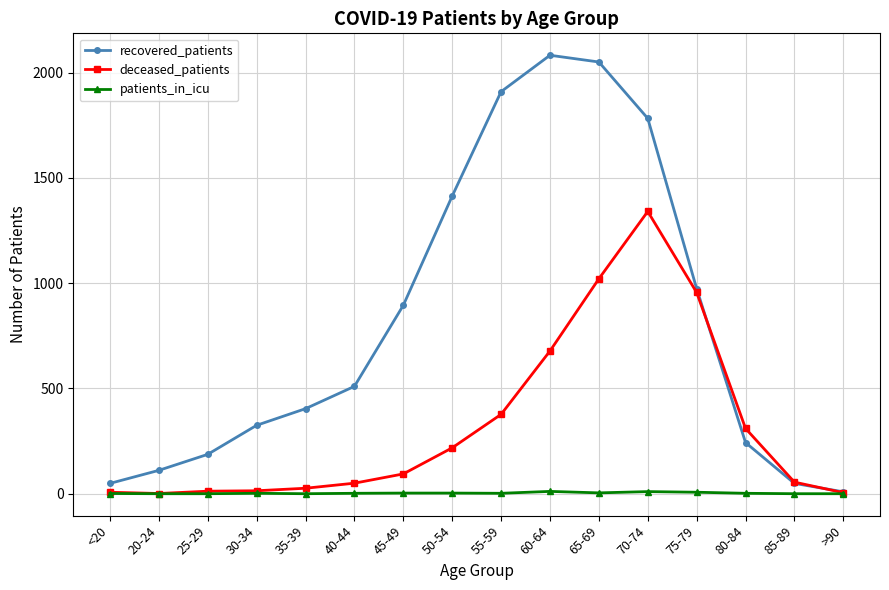

At how many categories does at least one series exceed 127?

12